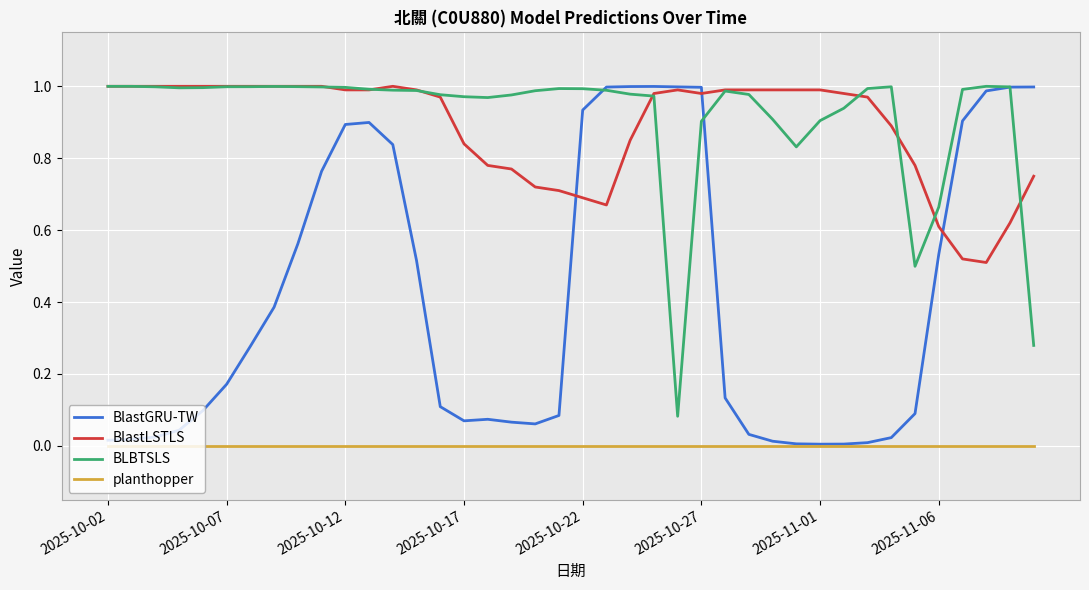

Which series has the widest spread of values?

BlastGRU-TW